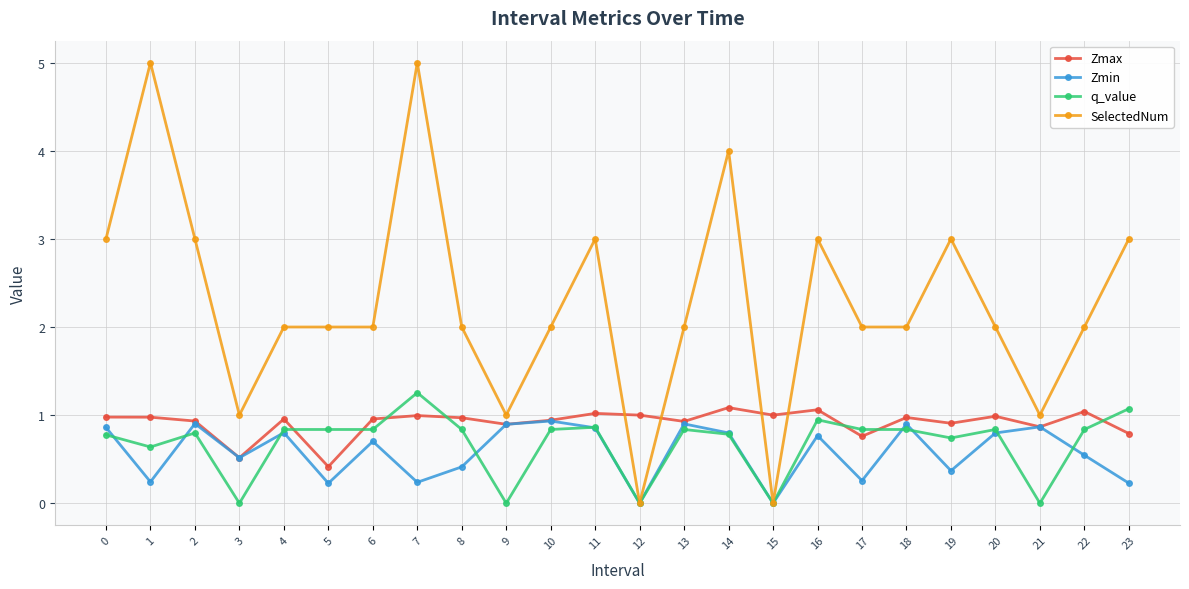

Is the value of SelectedNum at 8 greater than the value of Zmax at 3?

Yes